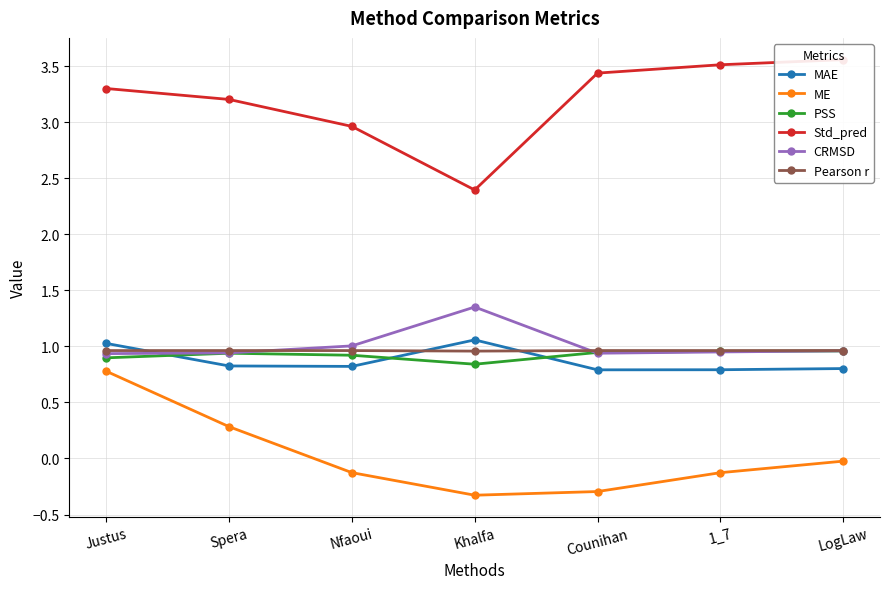

What is the spread (max minus min) of values at Nfaoui?

3.1